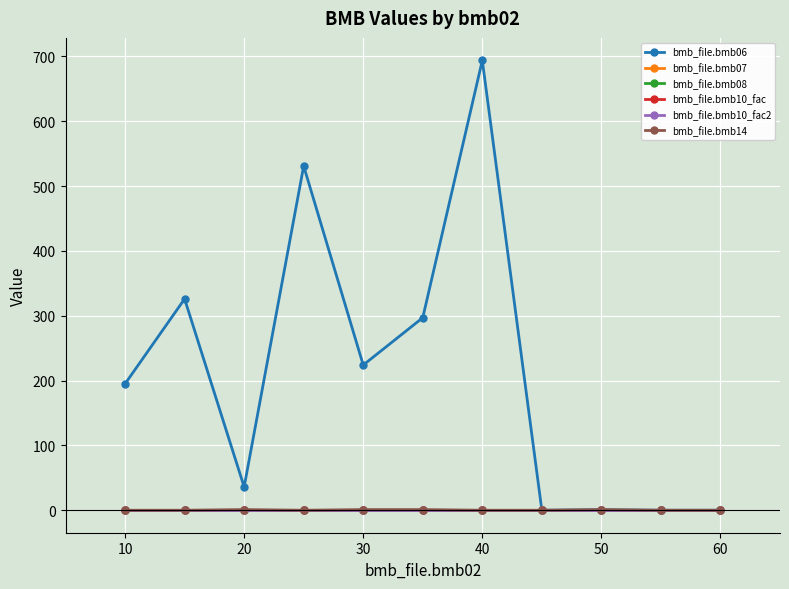

True or false: bmb_file.bmb07 and bmb_file.bmb10_fac intersect in this chart.

False